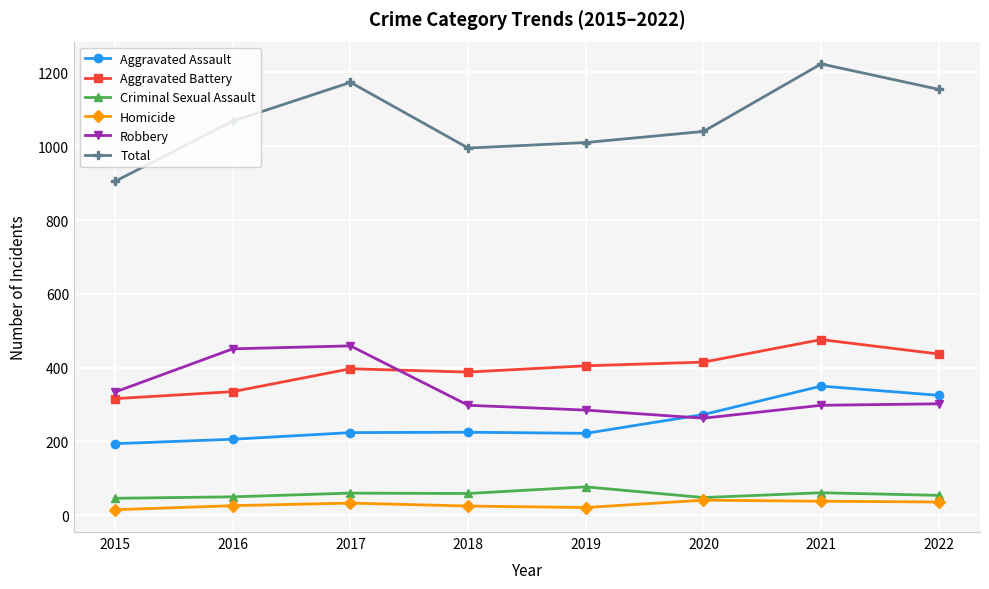

Which series has the widest spread of values?

Total